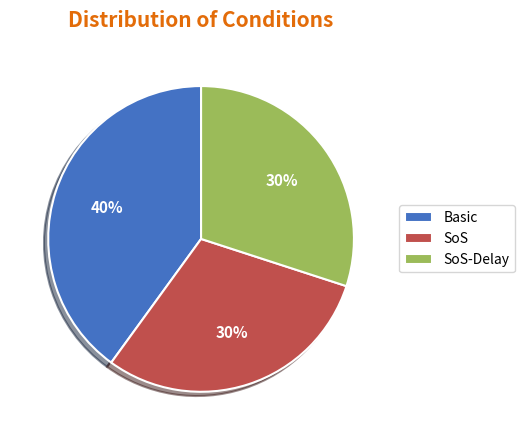

Approximately how many times larger is the value at Basic compared to SoS-Delay?

1.3